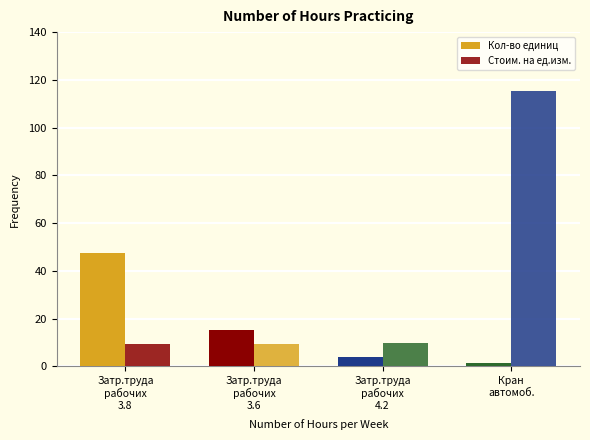

What is the average value of the Сметная стоимость на ед.изм. series?

36.0